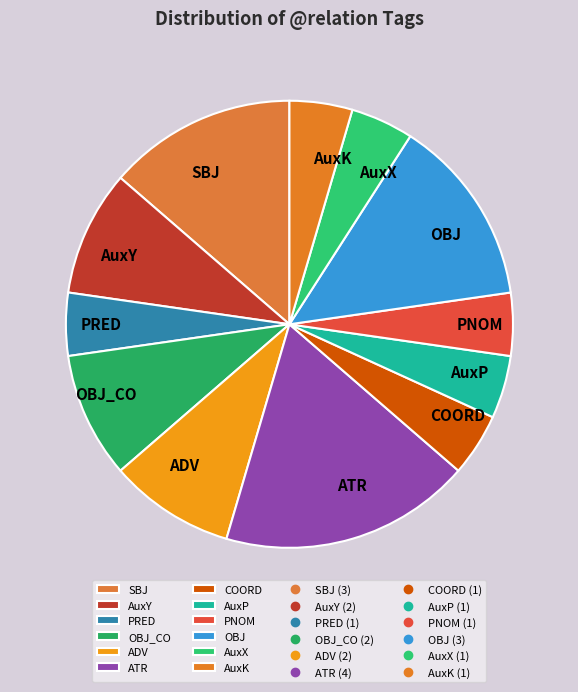

The SBJ slice represents 14% of the pie. True or false?

True